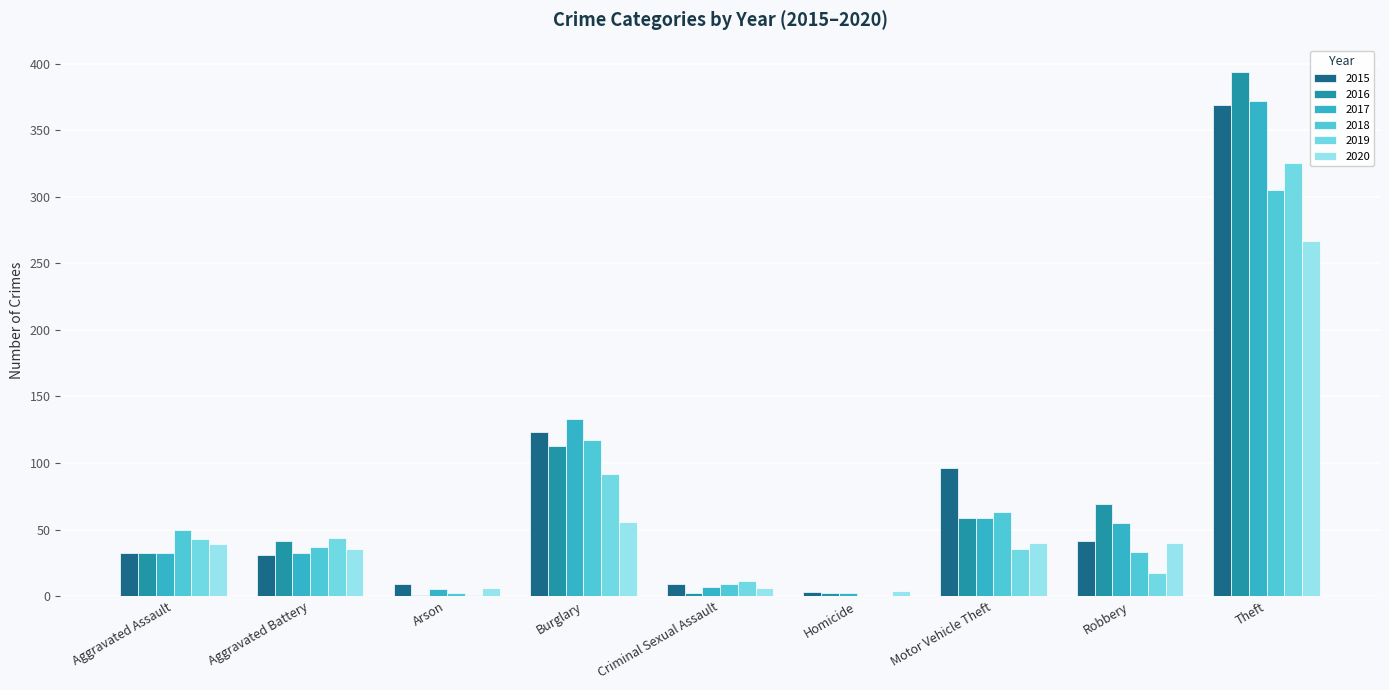

What is the value of the 2018 bar at the 7th from the left?

63